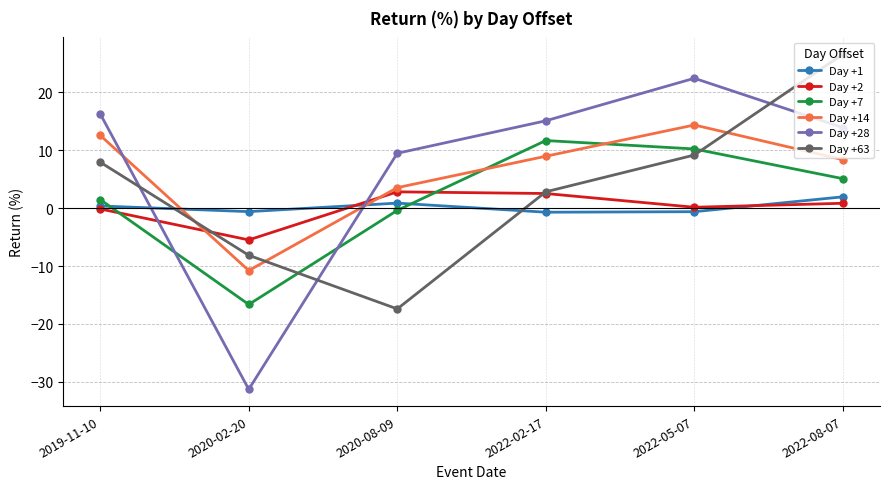

Is it true that Day +63 equals 2.8 at 2019-11-10?

False